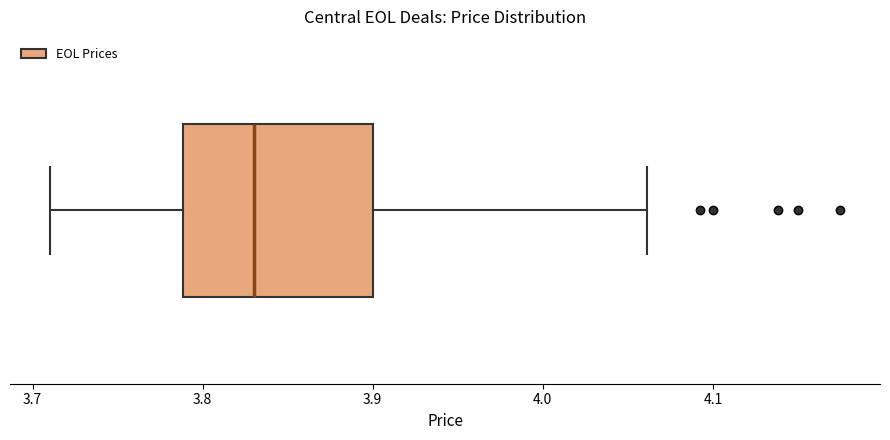

Transcribe this box plot: give where the median line is, the range the box spans, and where the two whiskers end, as read against the x-axis. The values are not printed on the chart, so give them approximately, as read against the axis.

median 3.83, box 3.79 to 3.90, whiskers 3.71 to 4.06